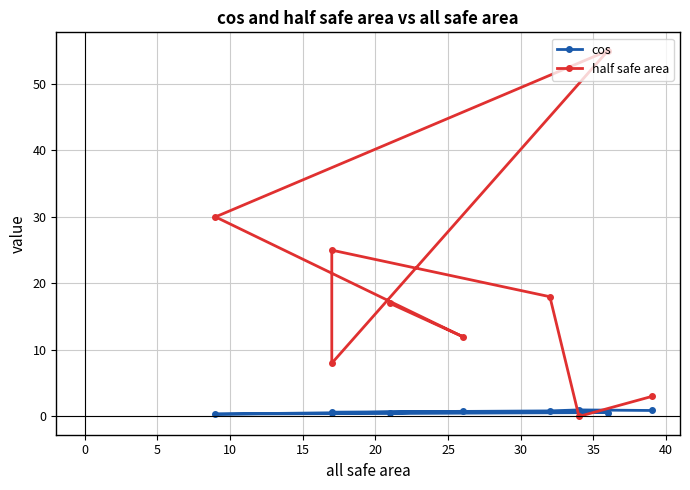

Does the chart display data point markers on the line(s)?

Yes